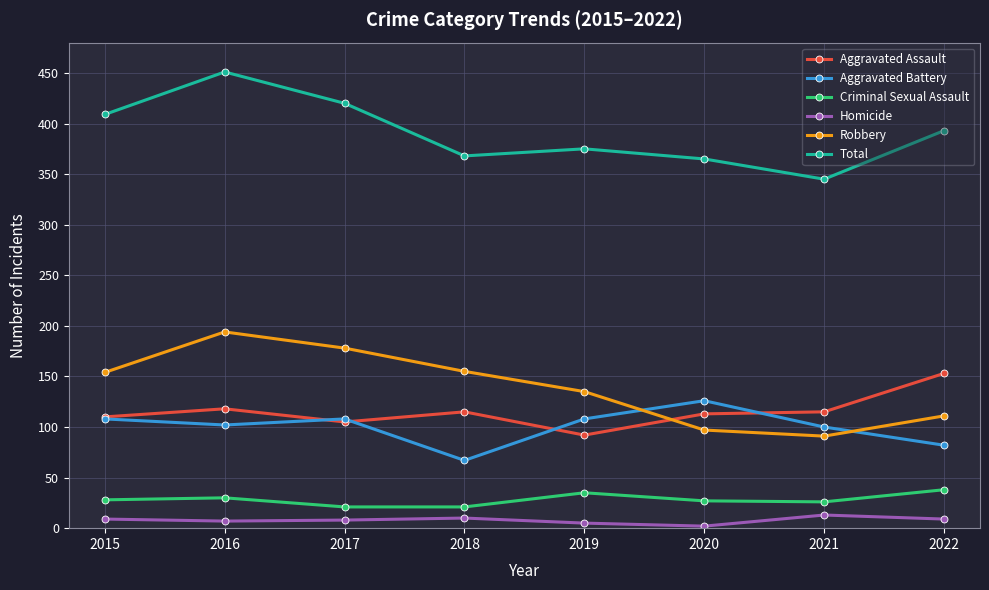

Which series changed the most between 2016 and 2022?

Robbery